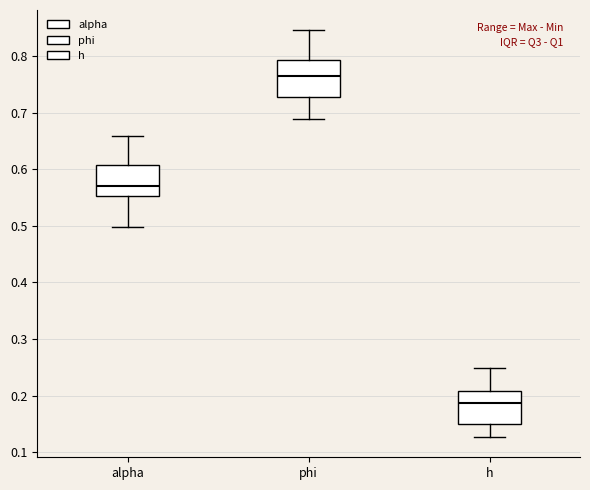

Where is the lower edge of the box for alpha on the y-axis? The values are not printed on the chart, so give them approximately, as read against the axis.

0.55